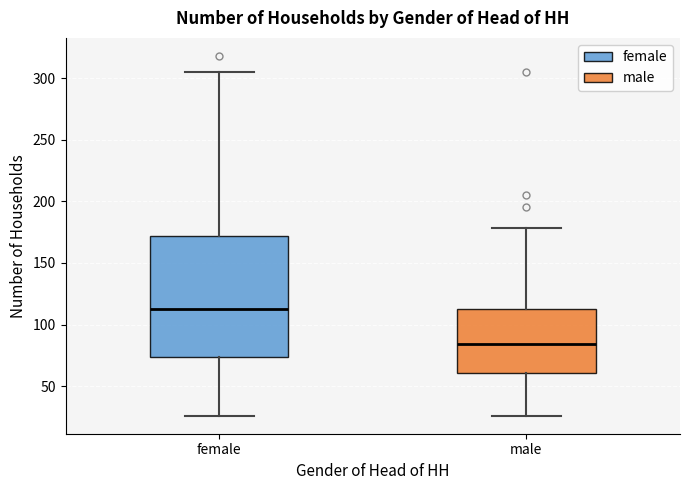

Reading left to right, read every box against the y-axis: the position of its median line, the range the box covers, and the ends of its whiskers. The values are not printed on the chart, so give them approximately, as read against the axis.

female: median 115, box 75 to 170, whiskers 25 to 305
male: median 85, box 60 to 115, whiskers 25 to 180